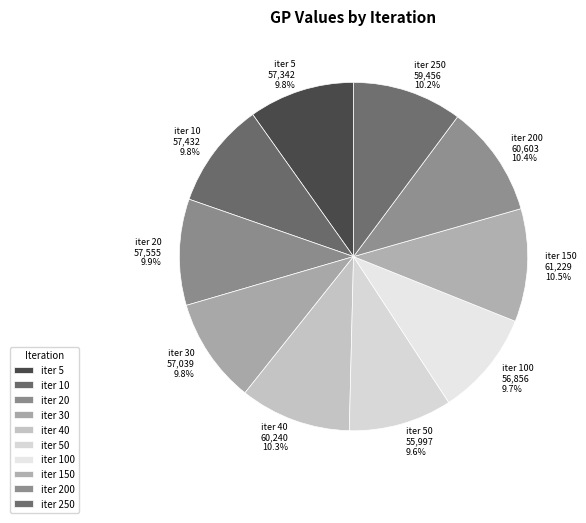

Is iter 200 the majority of the pie?

No